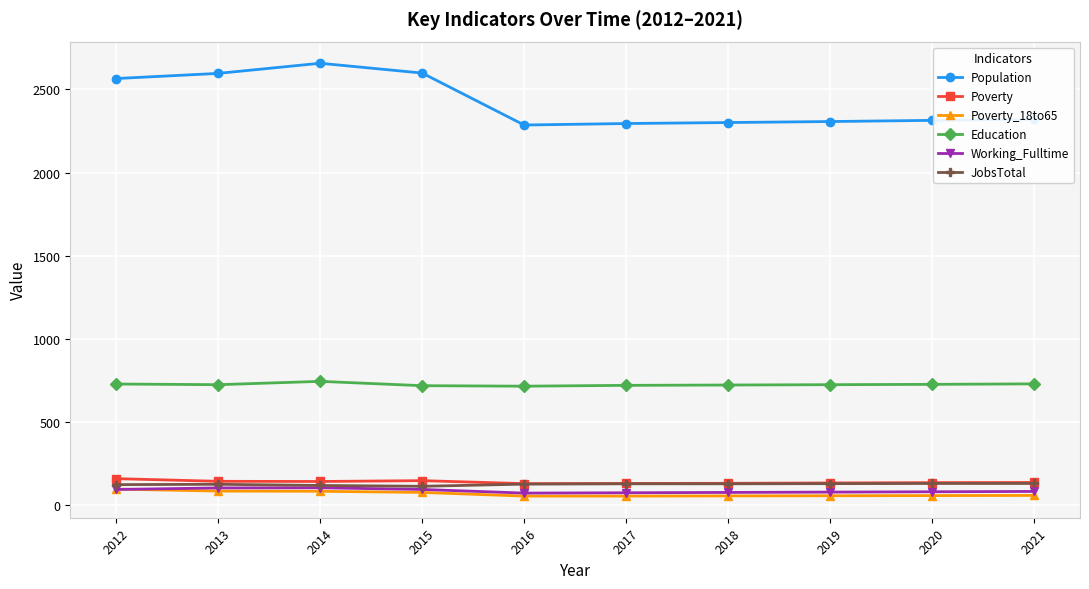

What is the total value across all series at 2017?

3387